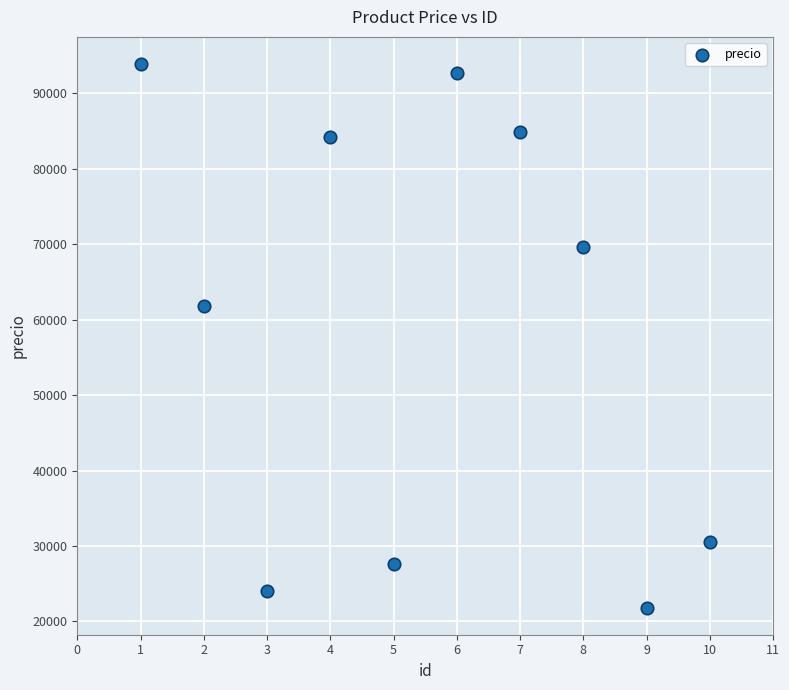

What Y value in the scatter plot is closest to 57849?

61838